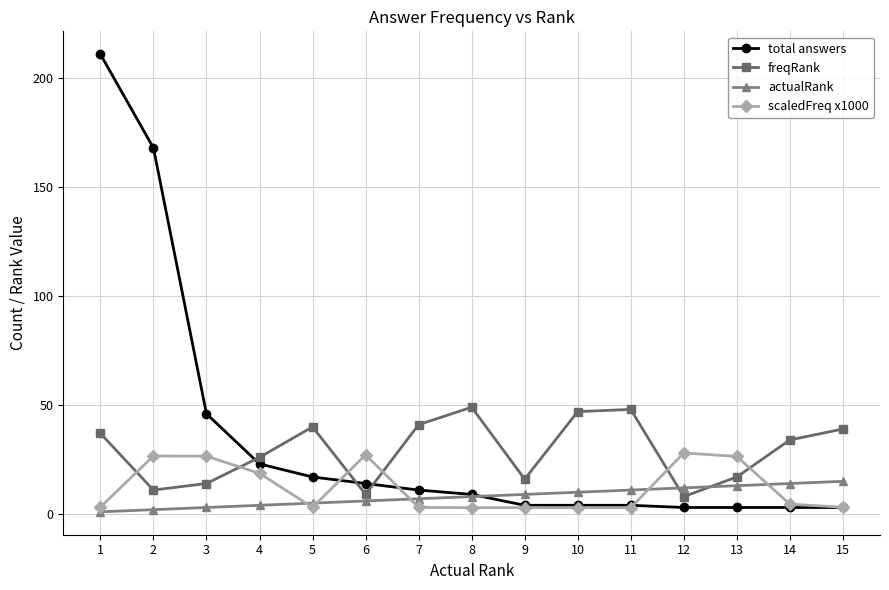

What is the minimum value shown in the chart?

1.0